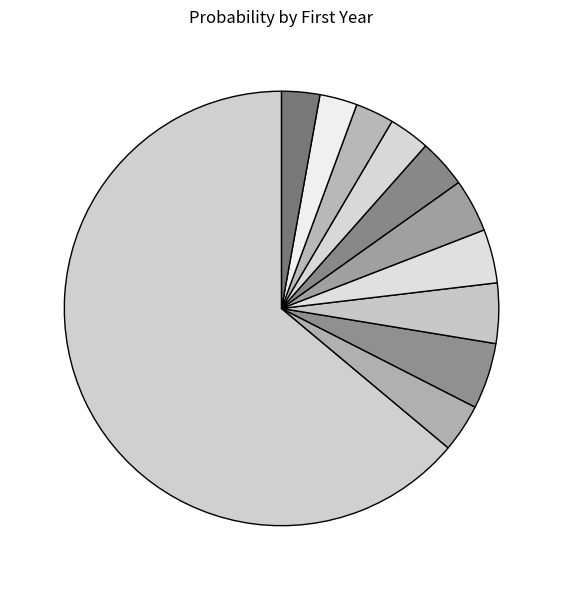

How many slices are in this pie chart?

11